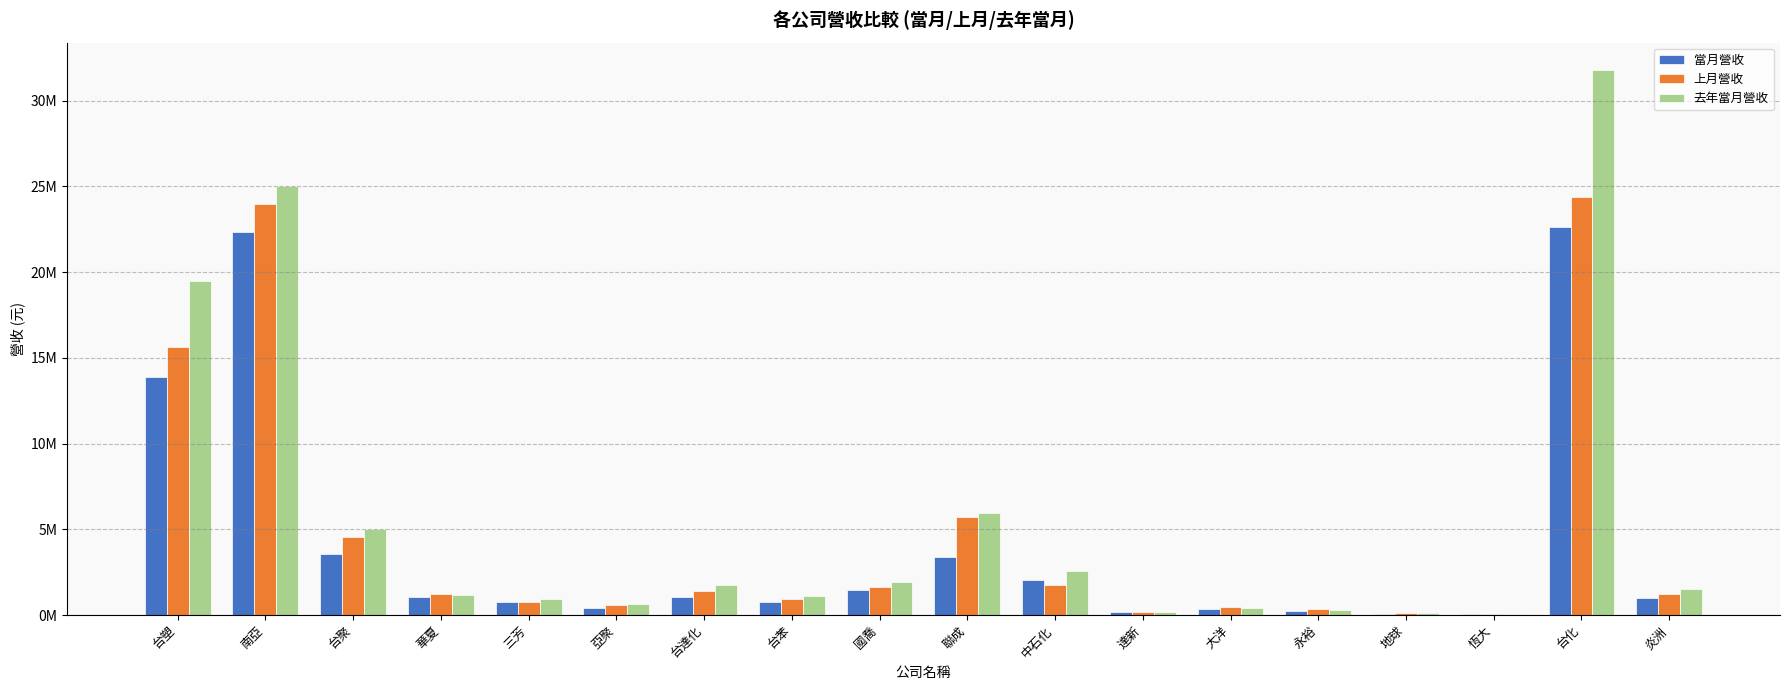

What are all the series names shown in the legend?

當月營收, 上月營收, 去年當月營收